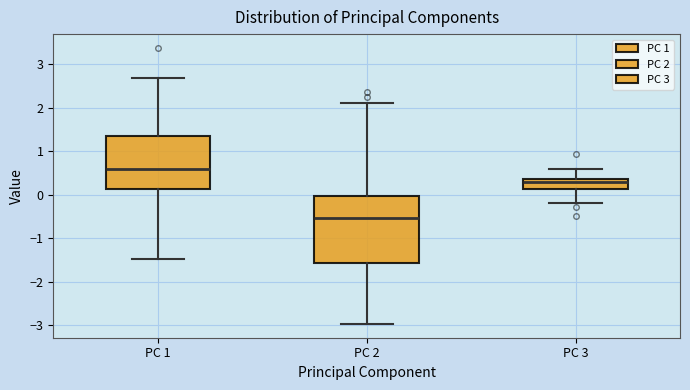

Reading left to right, transcribe this box plot: for each box, give where its median line is, the range the box spans, and where its two whiskers end, as read against the y-axis. The values are not printed on the chart, so give them approximately, as read against the axis.

PC 1: median 0.6, box 0.1 to 1.4, whiskers -1.5 to 2.7
PC 2: median -0.5, box -1.6 to 0.0, whiskers -3.0 to 2.1
PC 3: median 0.3, box 0.1 to 0.4, whiskers -0.2 to 0.6